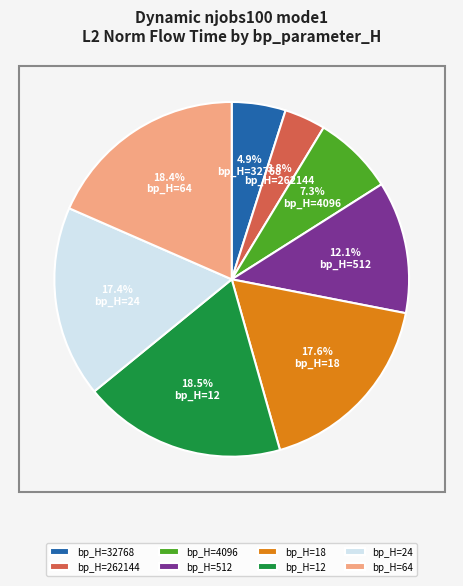

How much of the chart is everything except bp_H=18?

82.4%